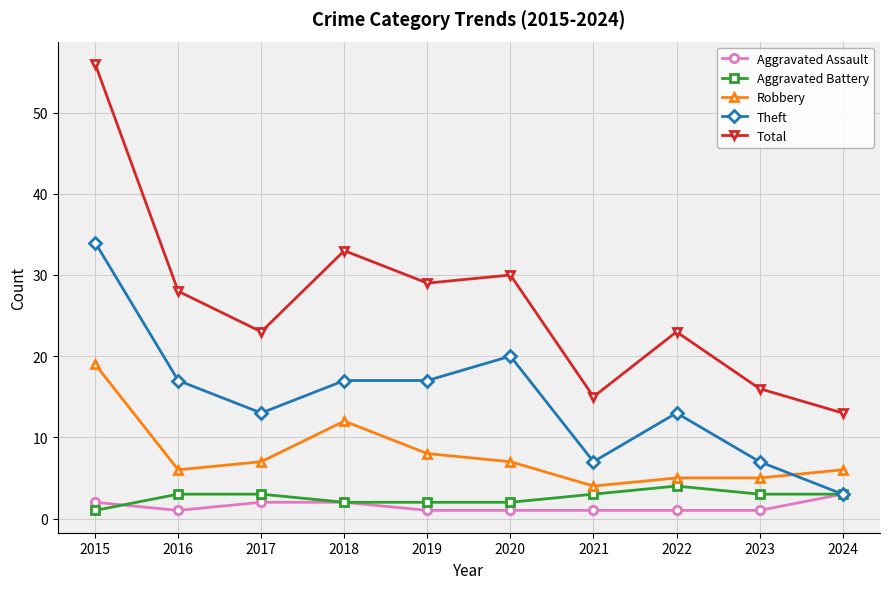

True or false: Total and Aggravated Battery cross at least once.

False